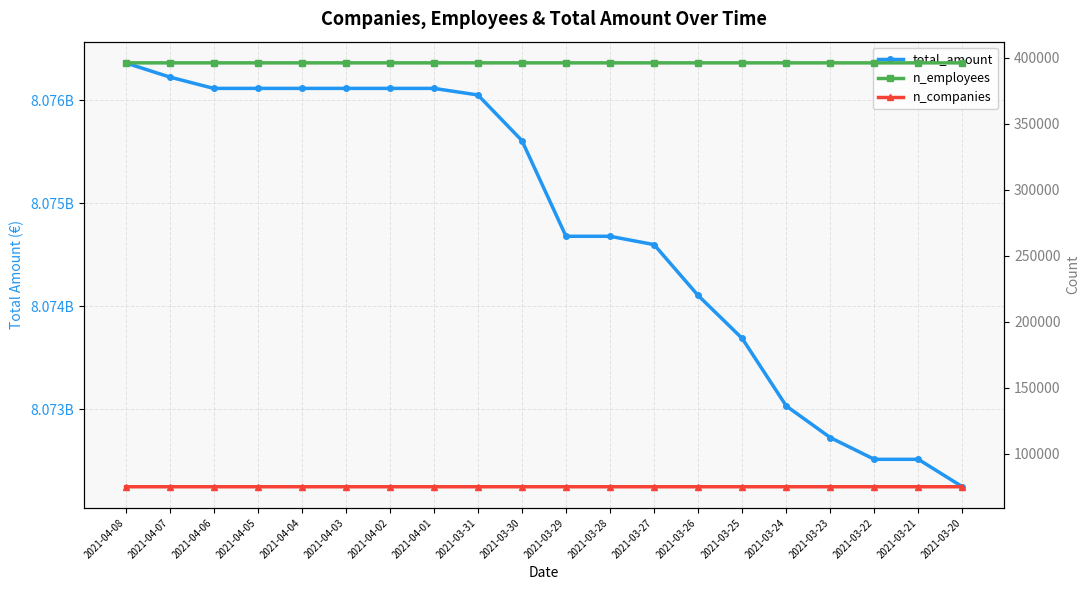

List the labels in order of total_amount value, smallest first.

2021-03-20, 2021-03-22, 2021-03-21, 2021-03-23, 2021-03-24, 2021-03-25, 2021-03-26, 2021-03-27, 2021-03-29, 2021-03-28, 2021-03-30, 2021-03-31, 2021-04-06, 2021-04-05, 2021-04-04, 2021-04-03, 2021-04-02, 2021-04-01, 2021-04-07, 2021-04-08